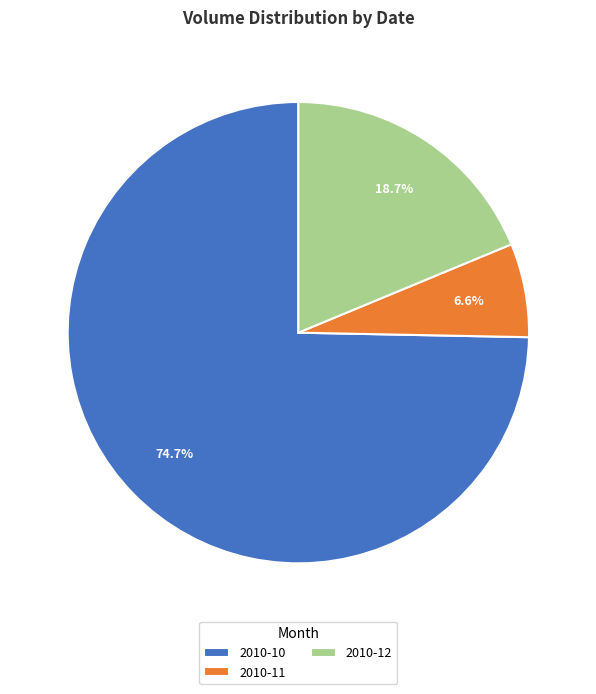

What is the ratio of the value at 2010-10 to the value at 2010-12?

4.0